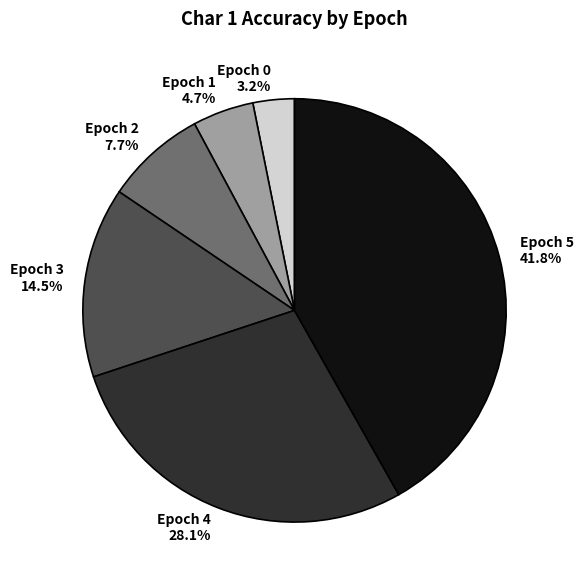

Does Epoch 4 represent more than half of the total?

No